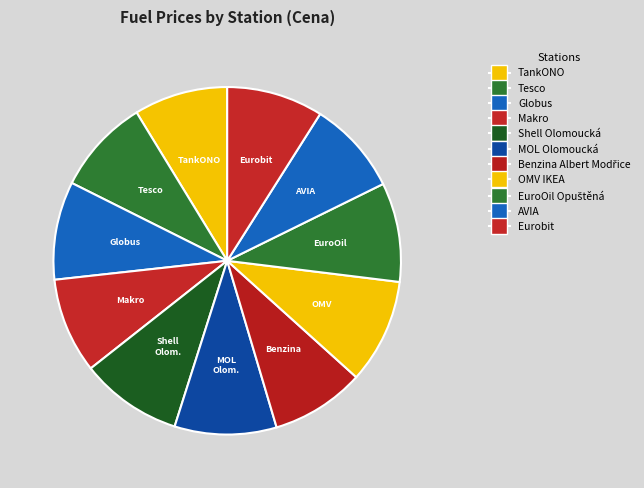

To the nearest percent, what is the difference between the largest and smallest slice percentages?

1%